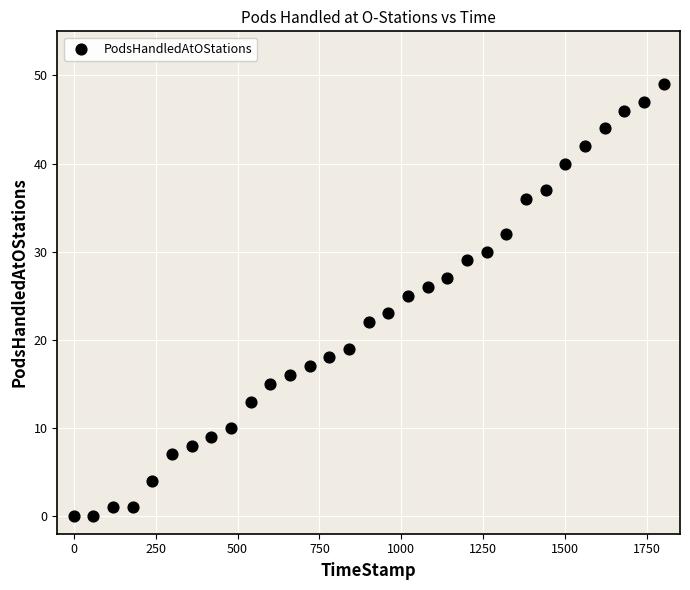

What is the range of Y values (max minus min)?

49